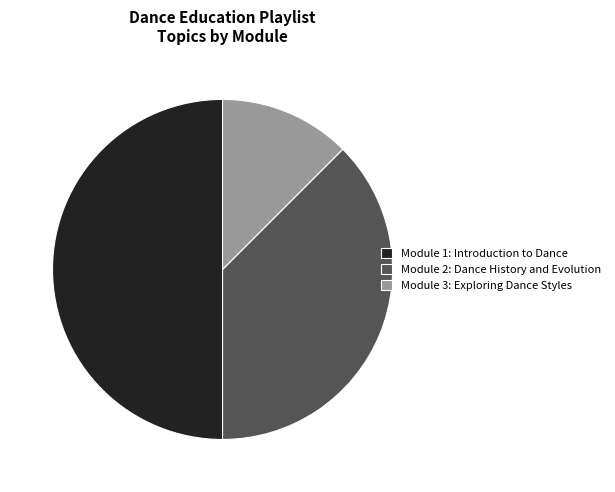

What is the ratio of the value at Module 2: Dance History and Evolution to the value at Module 3: Exploring Dance Styles?

3.0